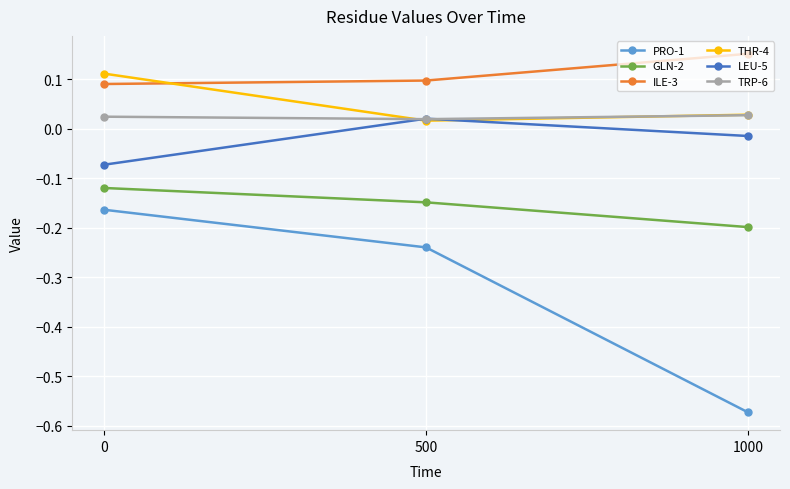

Does the chart display data point markers on the line(s)?

Yes